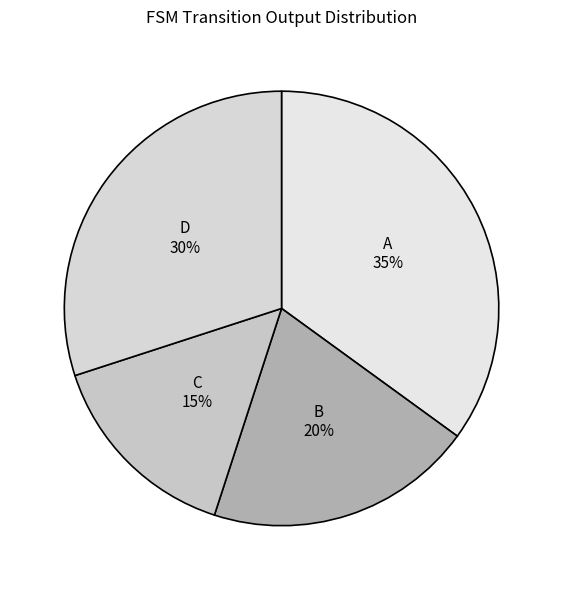

What is the smallest slice in the pie chart?

C